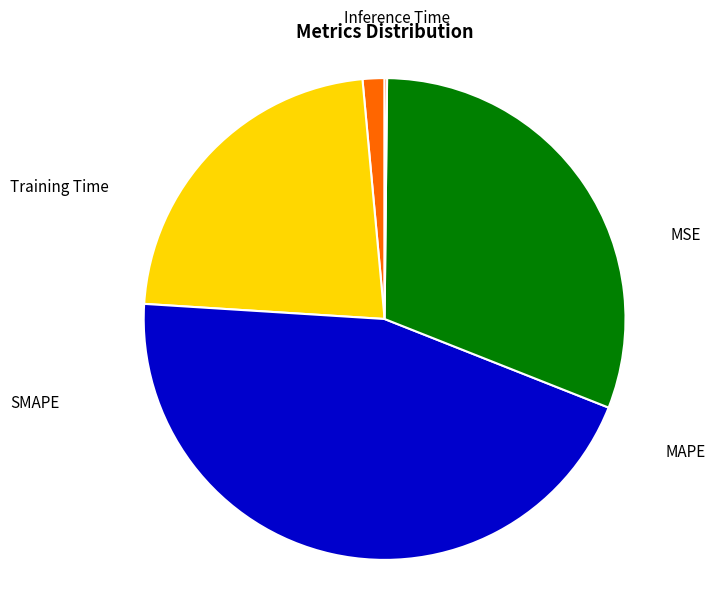

Is there a majority slice in this chart?

No